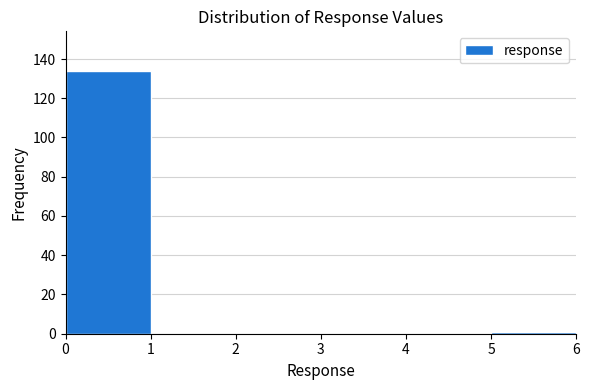

Which range on the x-axis has the tallest bar?

0 to 1